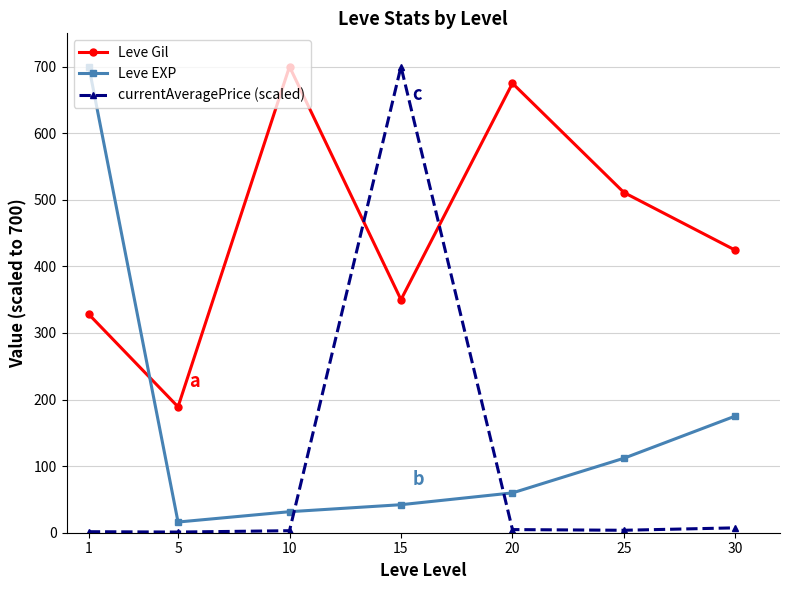

What are all the series names shown in the legend?

Leve Gil, Leve EXP, currentAveragePrice (scaled)